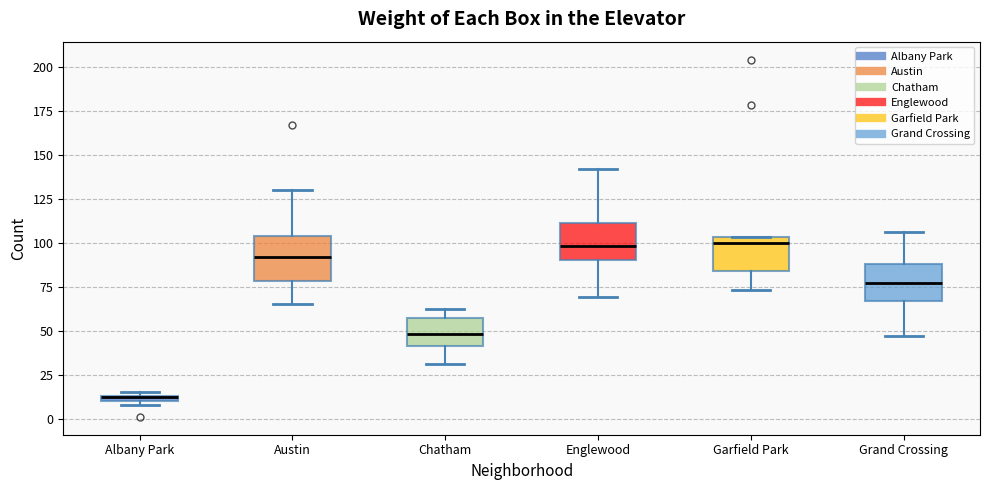

Where is the lower edge of the box for Austin on the y-axis? The values are not printed on the chart, so give them approximately, as read against the axis.

80